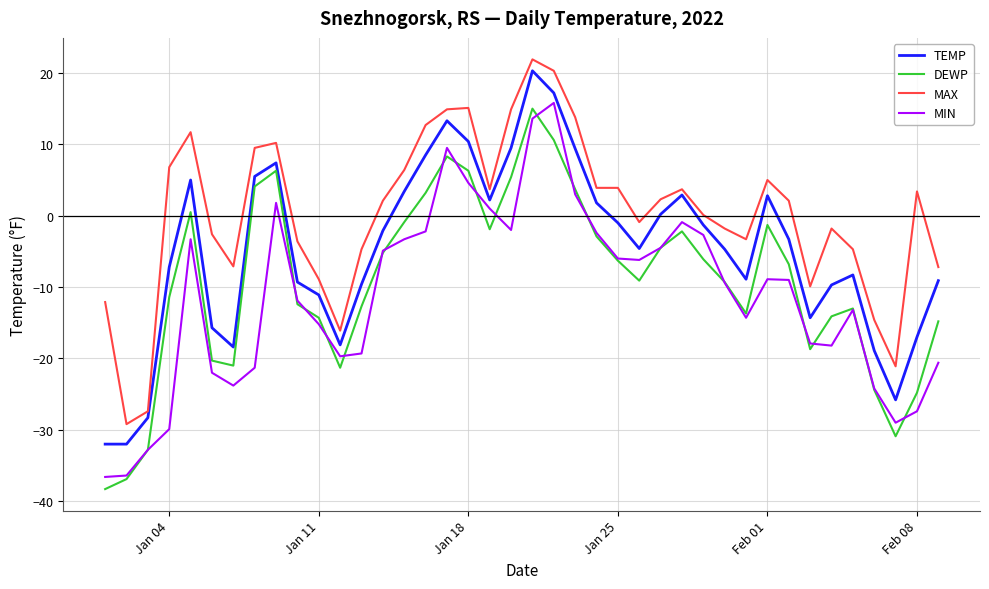

Rank the series by their average value, from highest to lowest.

MAX, TEMP, DEWP, MIN